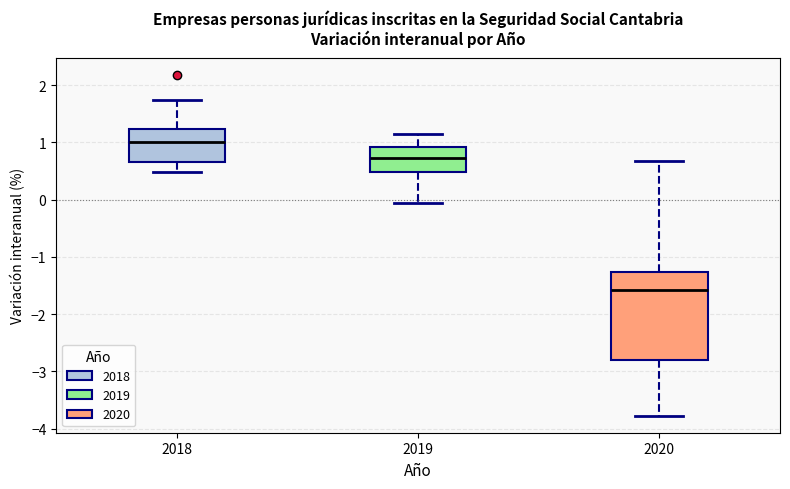

Which box has the lowest median line?

2020